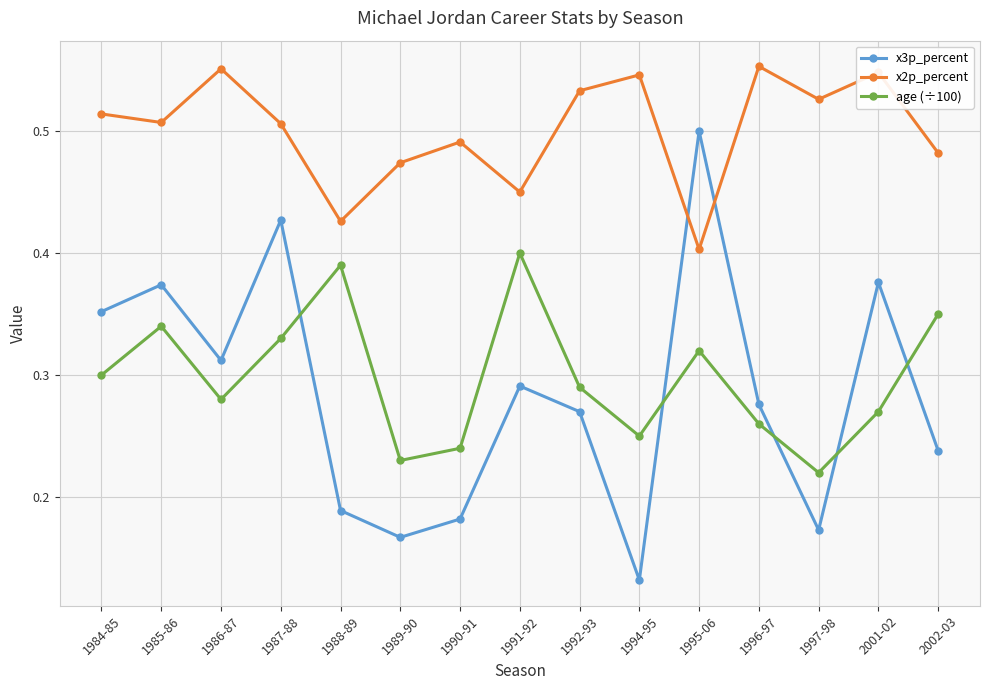

What is the label of the 2nd point from the left?

1985-86